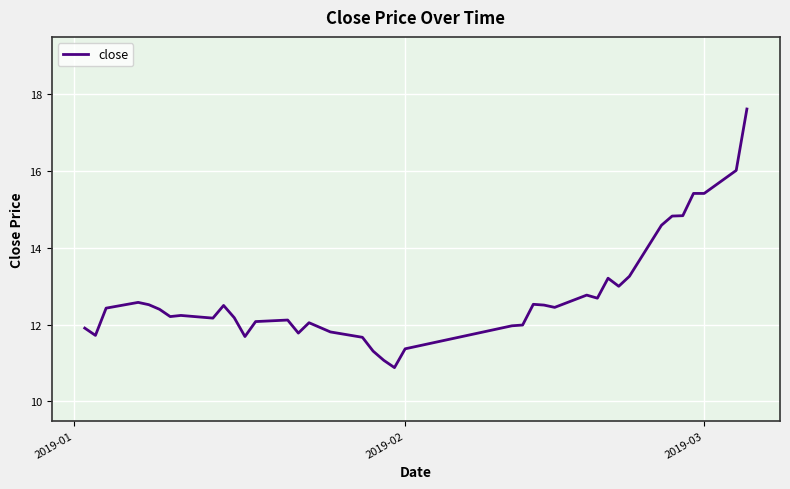

What is the difference between the maximum and minimum values?

6.7